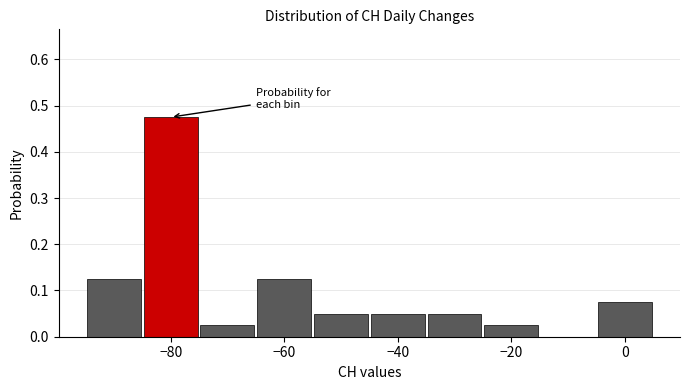

What is the height of the bar covering -85 to -75 on the x-axis? Neither the bar edges nor the heights are printed on the chart, so give them approximately, as read against the axes.

0.48